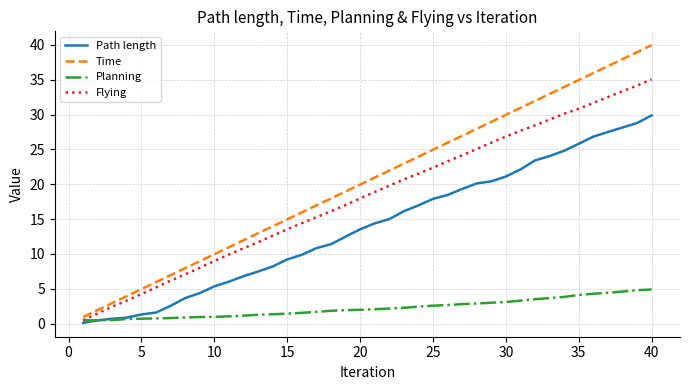

Which series has the largest range (max minus min)?

Time